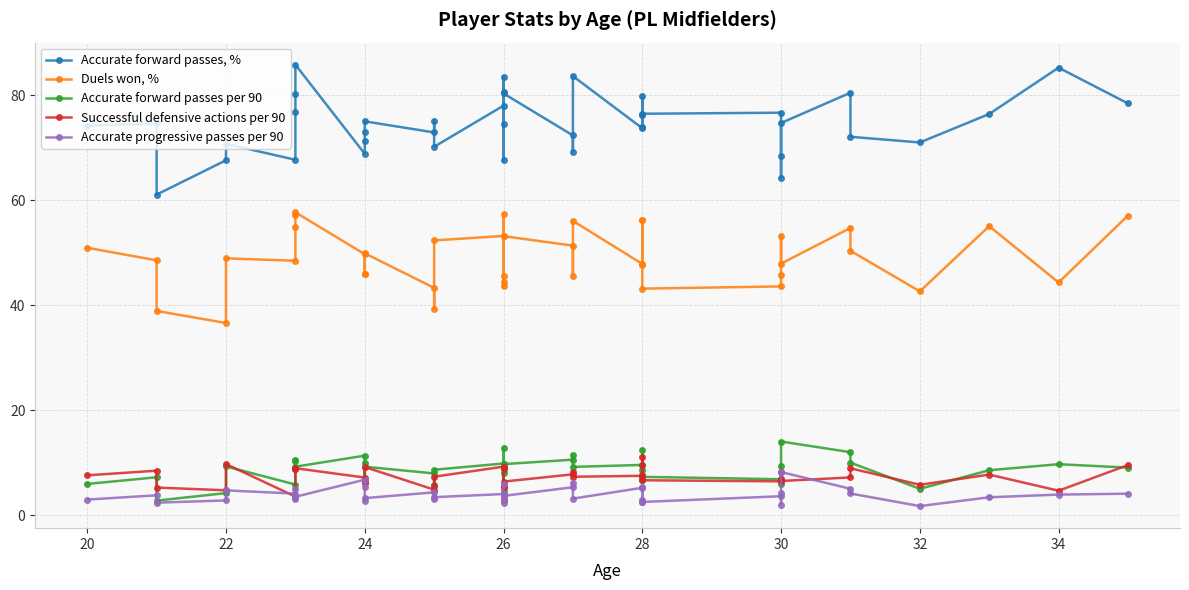

True or false: Accurate forward passes per 90 and Accurate progressive passes per 90 intersect in this chart.

False